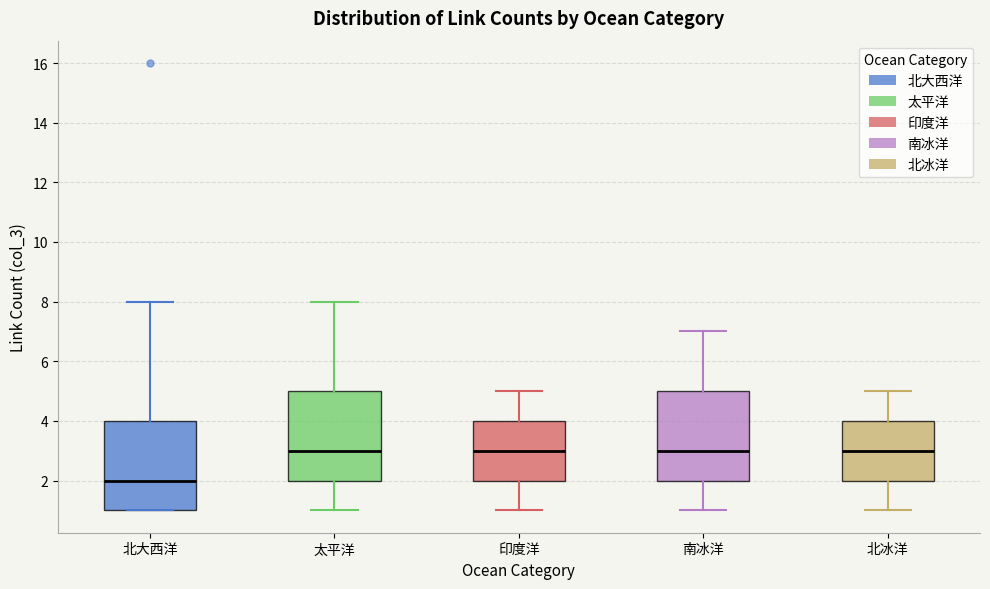

Where is the upper edge of the box for 南冰洋 on the y-axis? The values are not printed on the chart, so give them approximately, as read against the axis.

5